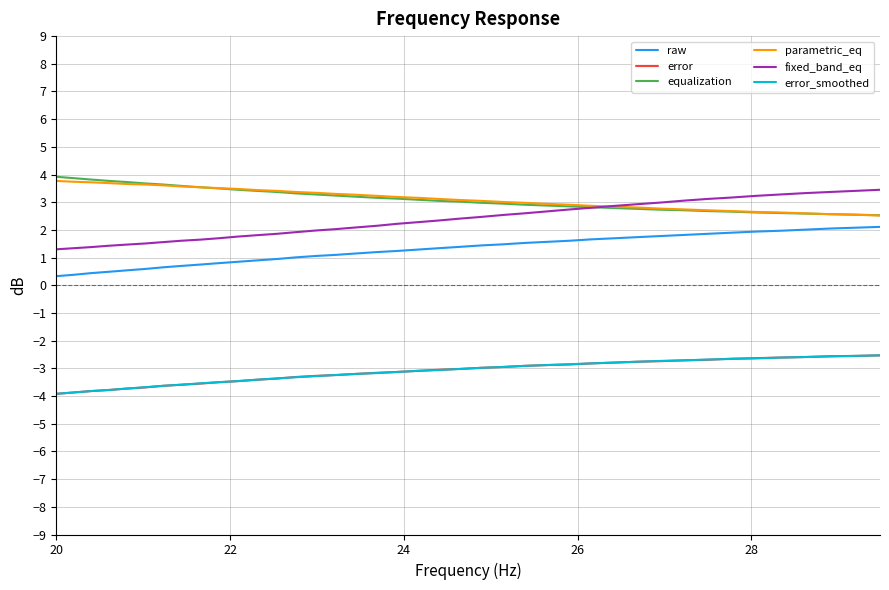

What are all the series names shown in the legend?

raw, error, equalization, parametric_eq, fixed_band_eq, error_smoothed